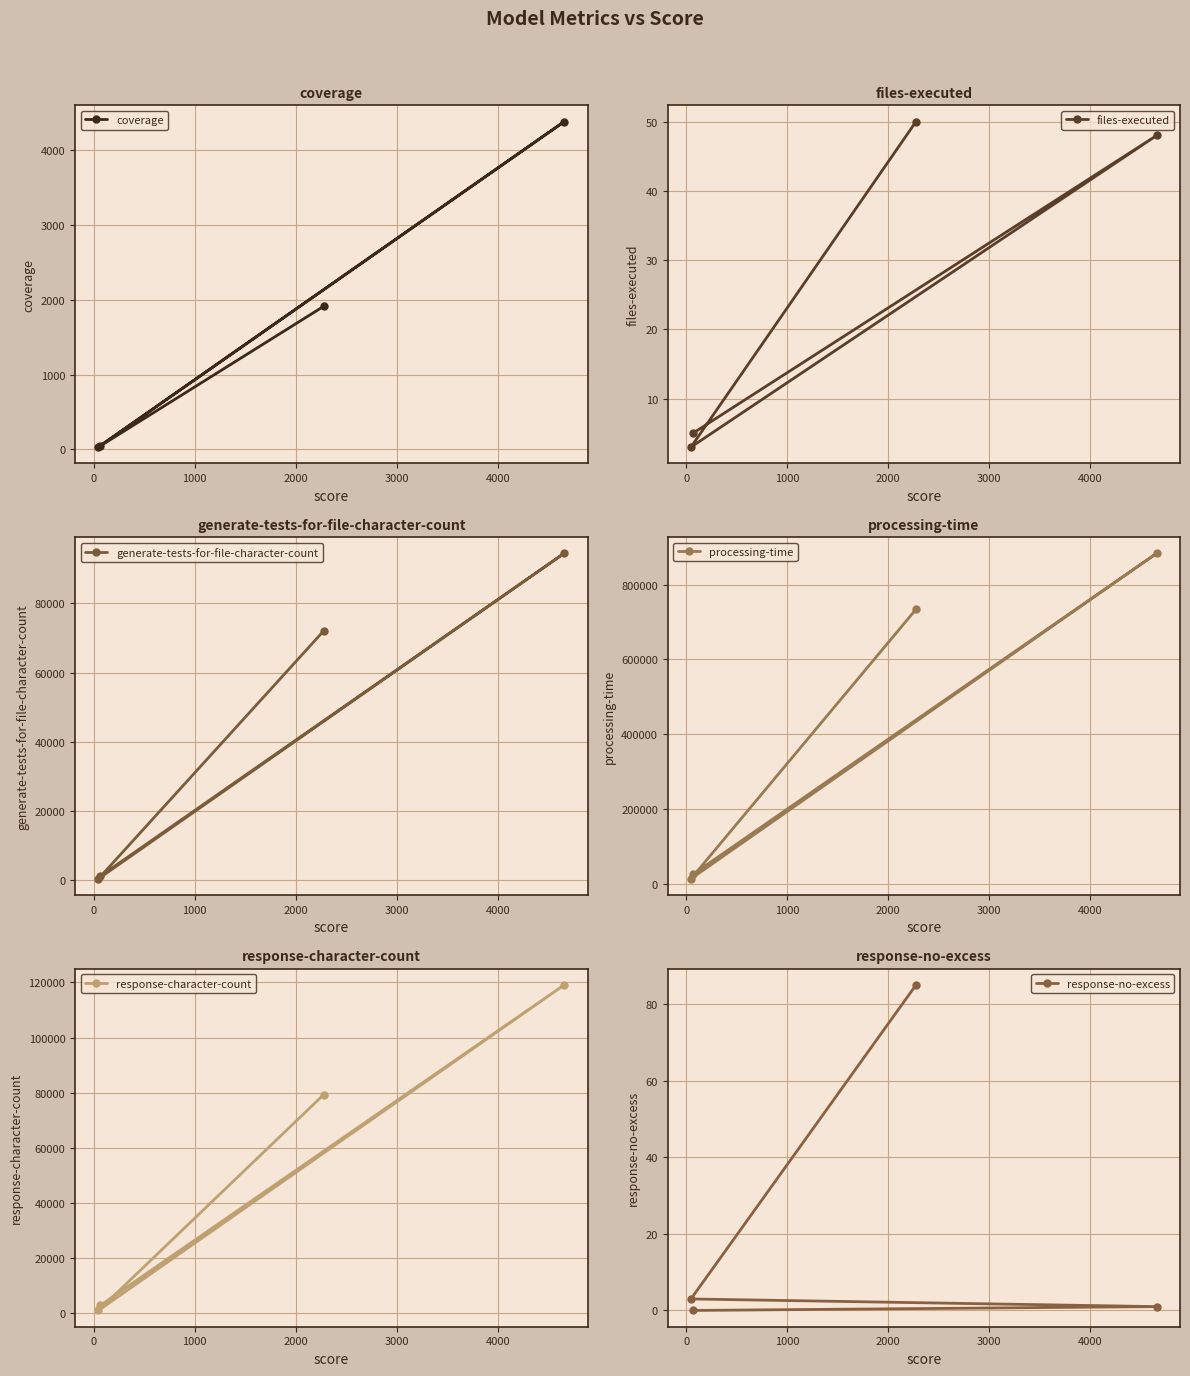

What is the value of the files-executed point at the 2nd from the left?

5